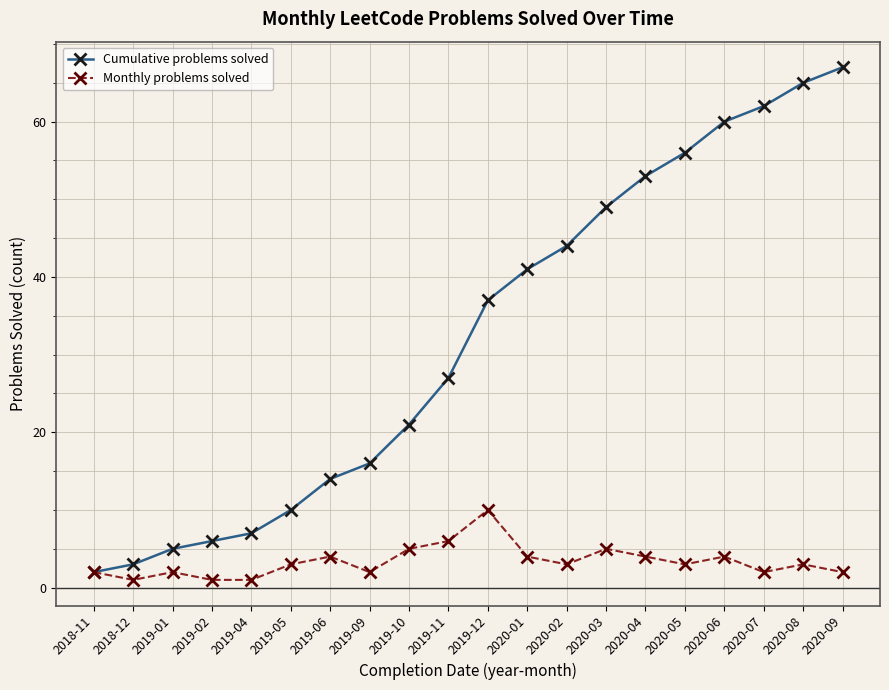

What is the difference between the maximum and minimum values in the Monthly problems solved series?

9